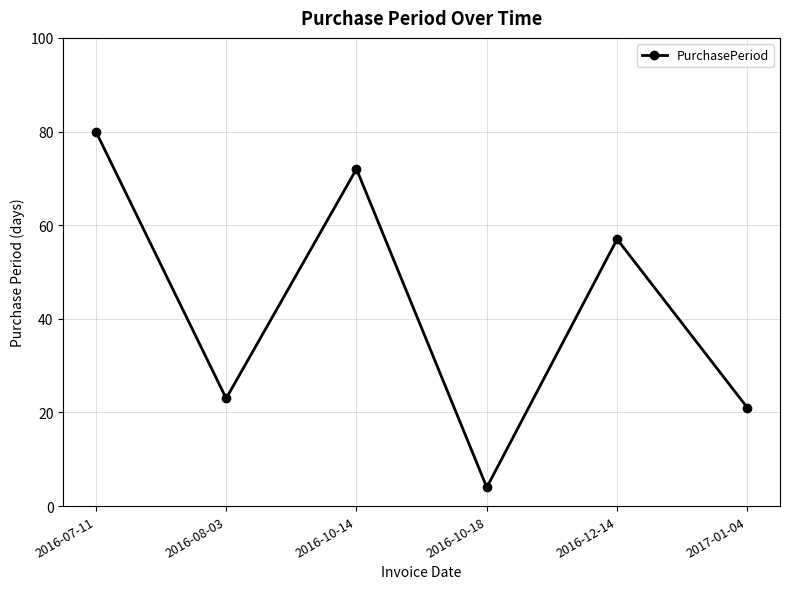

What is the value of the 6th point from the left?

21